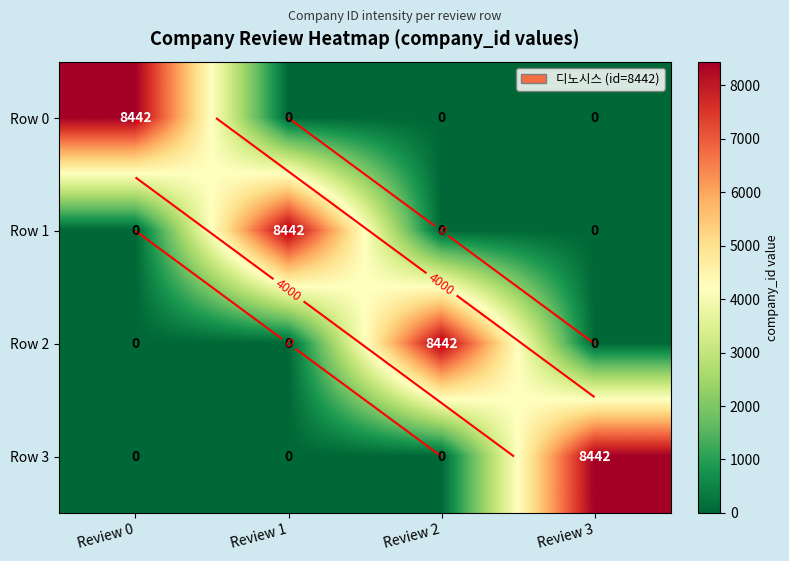

What is the difference between the highest and lowest values at Review 2?

8442